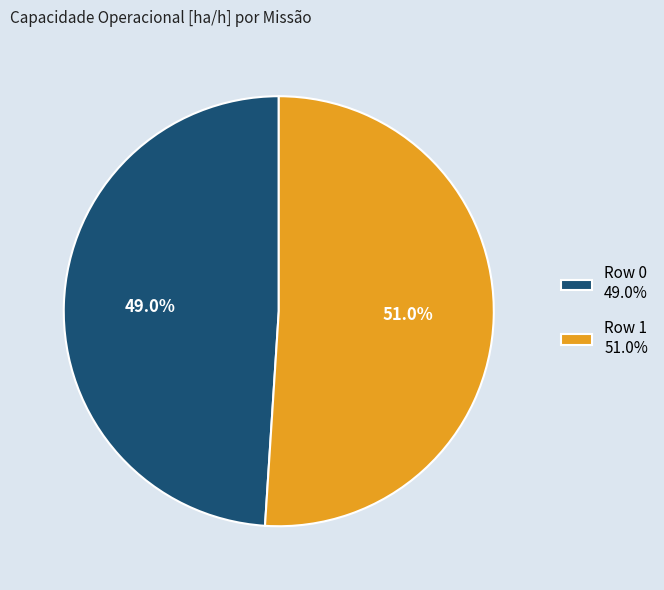

Rank the categories by value from lowest to highest.

Row 0, Row 1